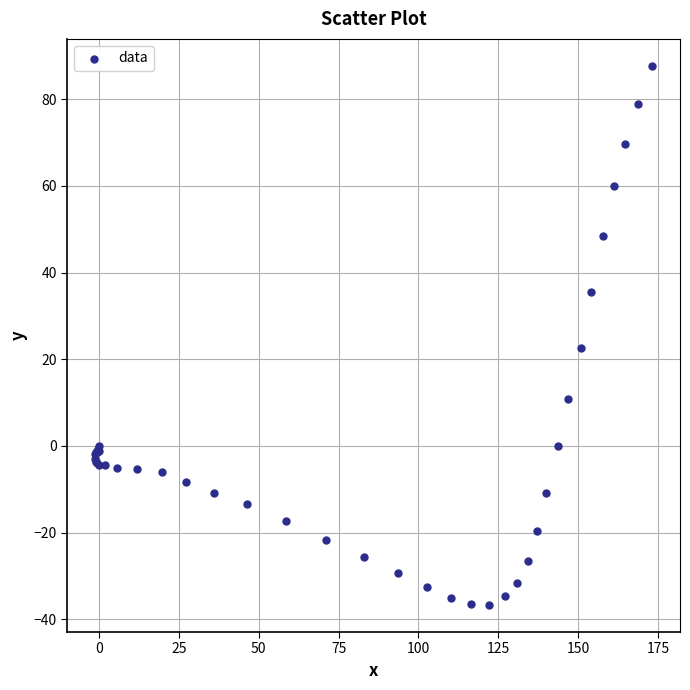

What Y value in the scatter plot is closest to 25?

22.6